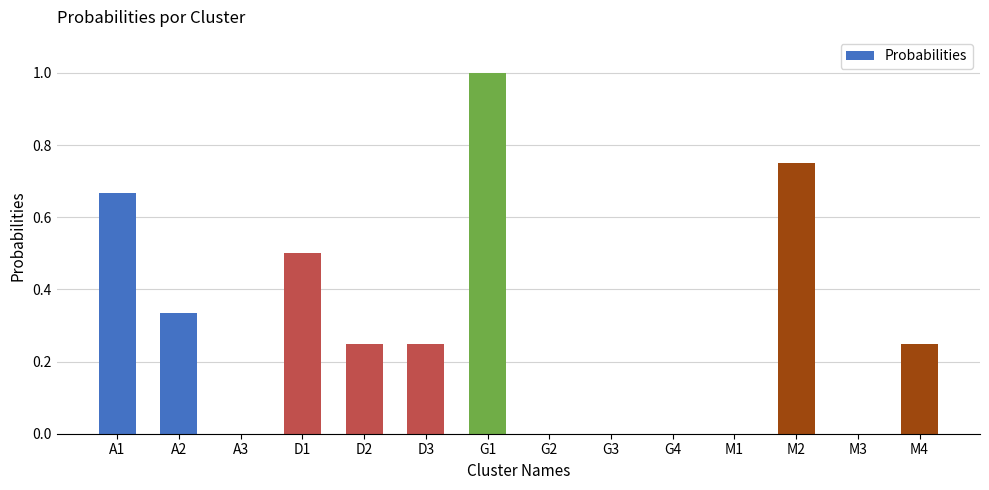

True or false: the data shows 1.0 at G1.

True